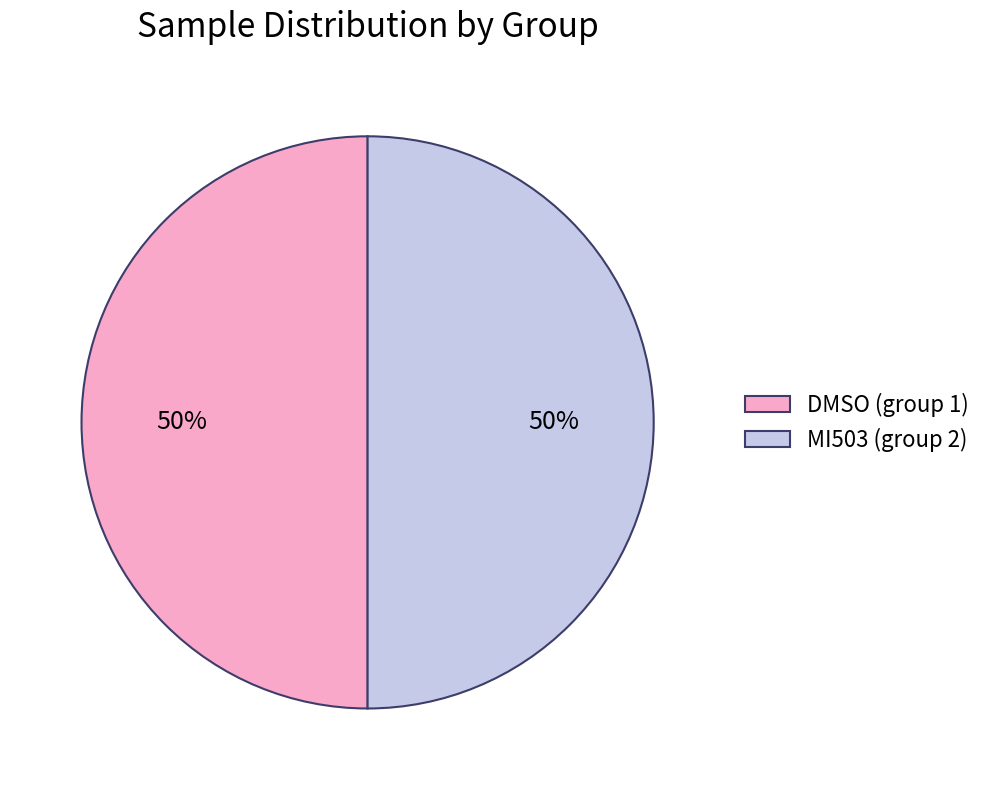

Combined, do DMSO (group 1) and MI503 (group 2) account for over 50%?

Yes